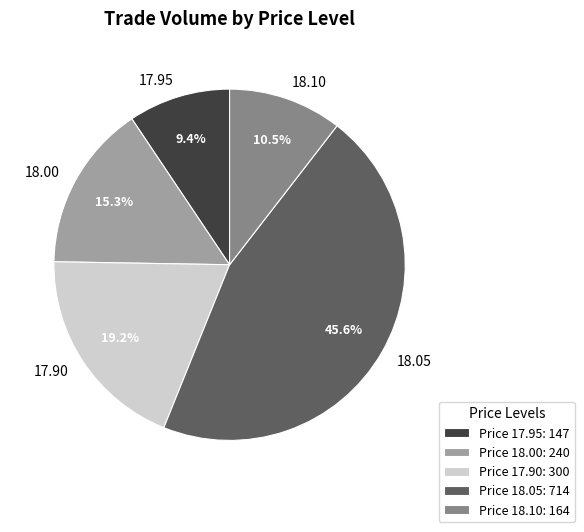

Approximately how many times larger is the value at 18.00 compared to 17.90?

0.8